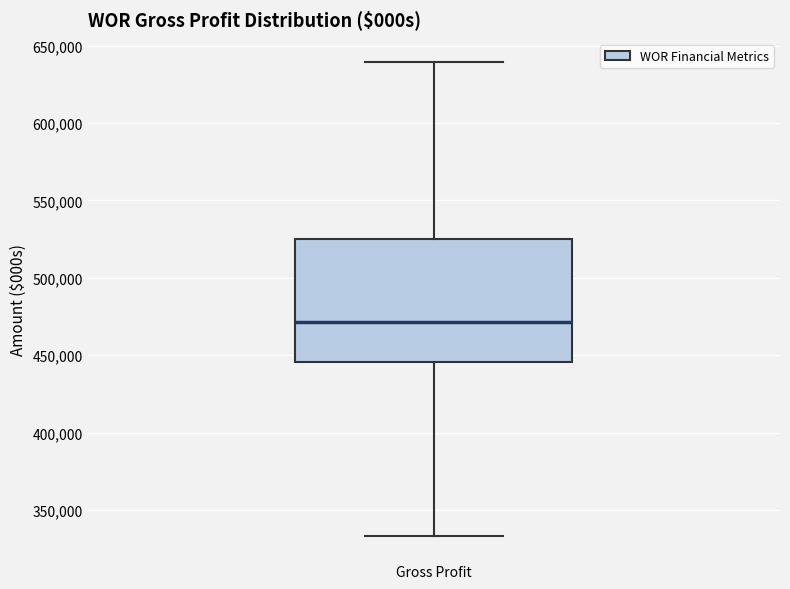

Read this box plot against the y-axis: the position of the median line, the range covered by the box, and the ends of both whiskers. The values are not printed on the chart, so give them approximately, as read against the axis.

median 470000, box 445000 to 525000, whiskers 335000 to 640000